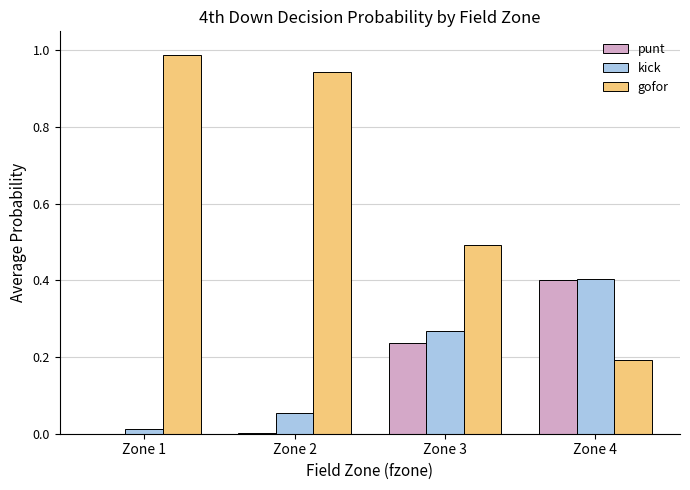

What is the sum of all gofor values?

2.6